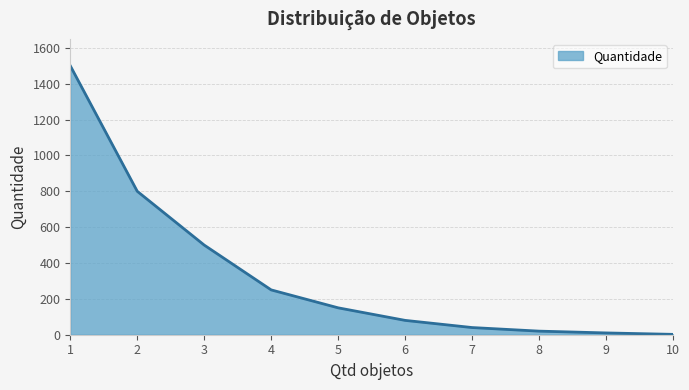

What is the greatest value displayed?

1500